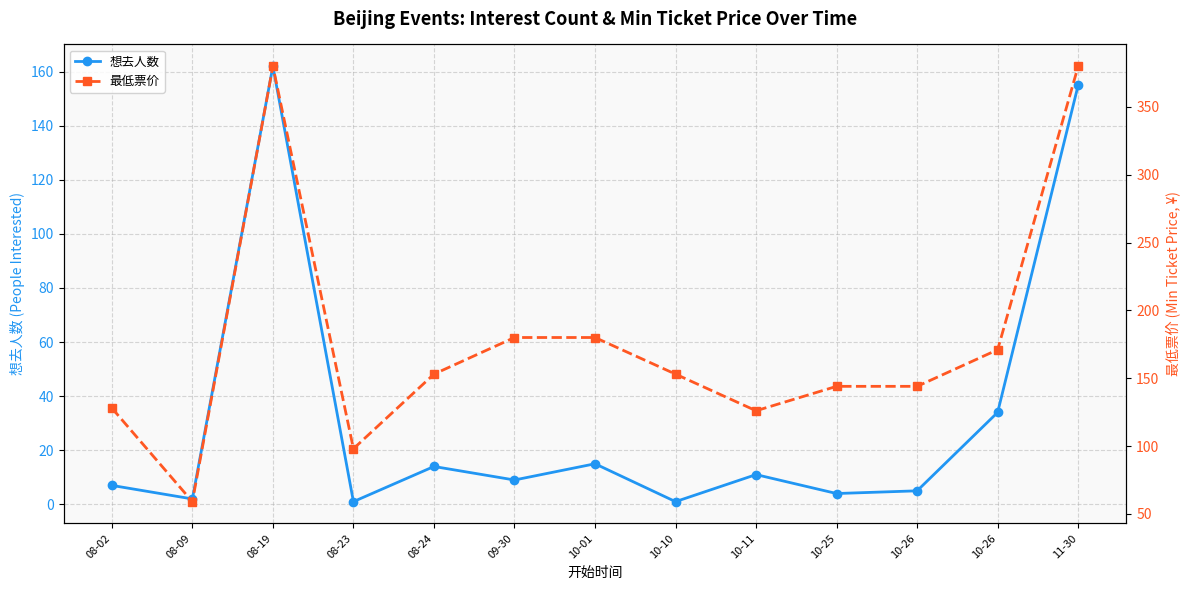

What is the average value of the 想去人数 series?

32